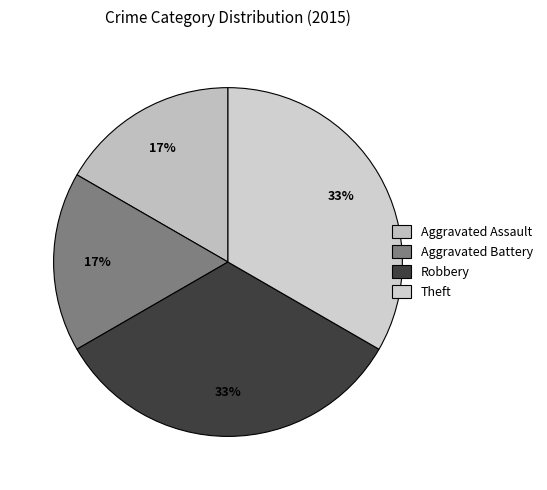

Is there any slice that represents more than half of the pie?

No